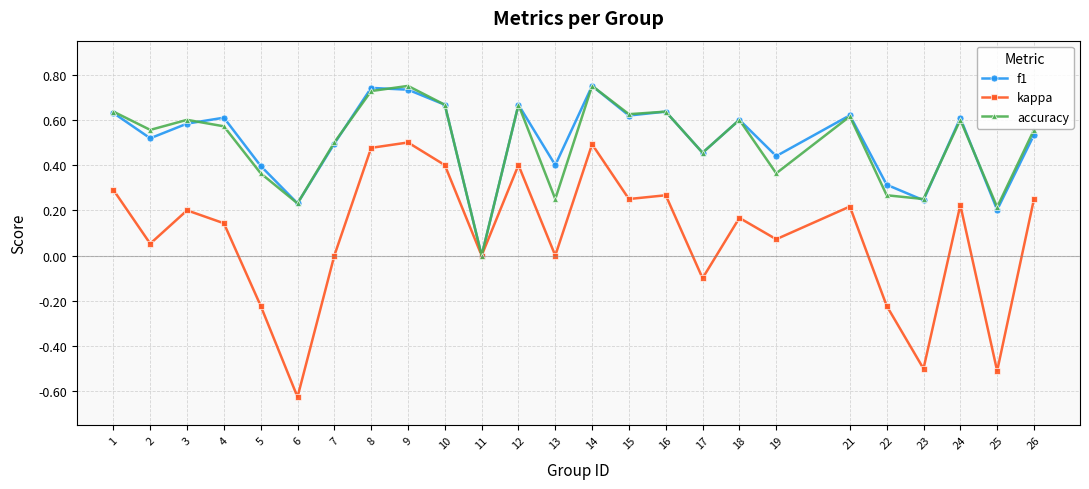

Where is the first local maximum for accuracy?

3